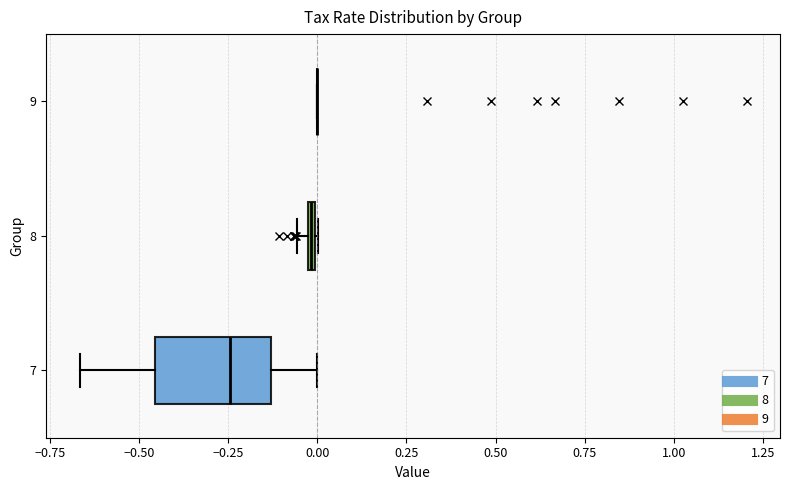

Comparing the boxes themselves (not the whiskers), which one is the widest?

7